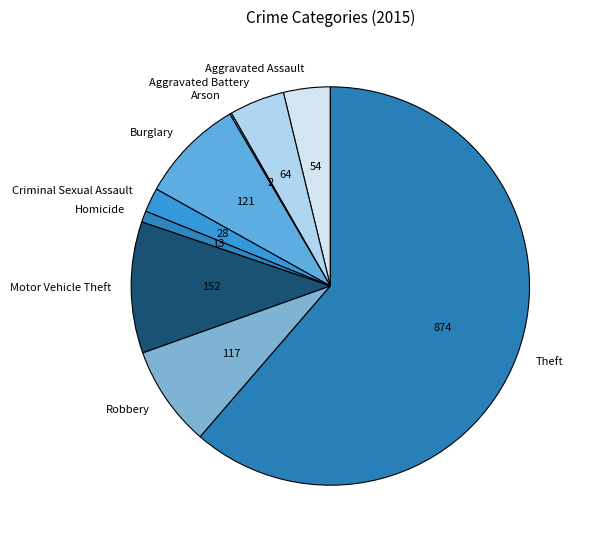

Which slice is the largest?

Theft